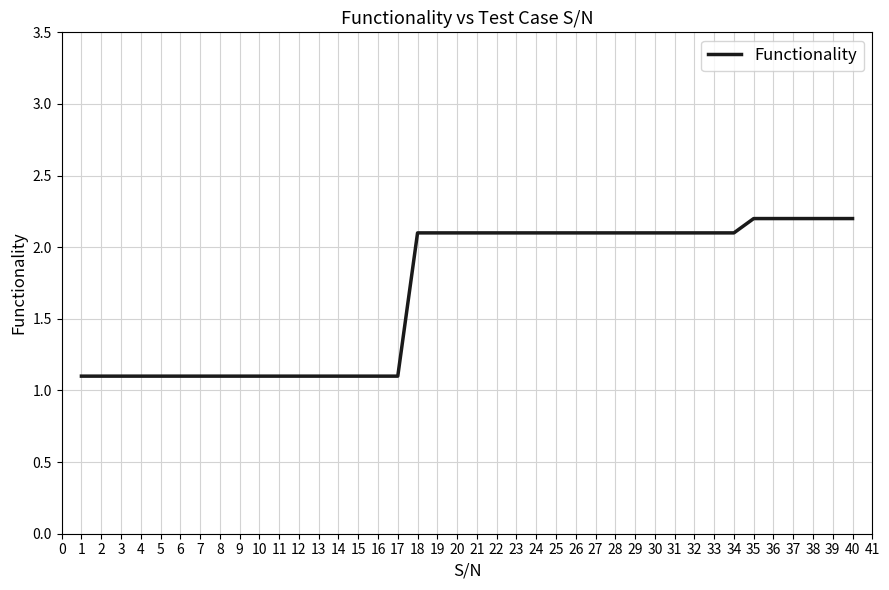

What is the greatest value displayed?

2.2